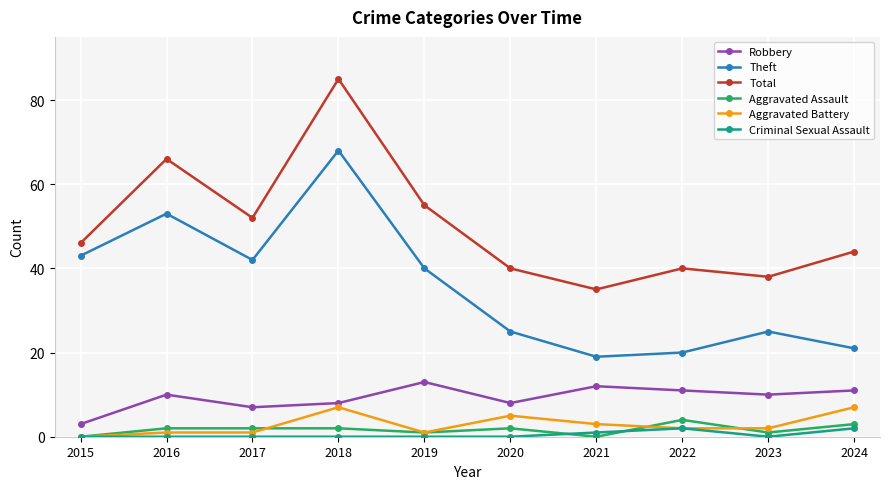

What is the difference between the maximum and second lowest values in the Criminal Sexual Assault series?

2